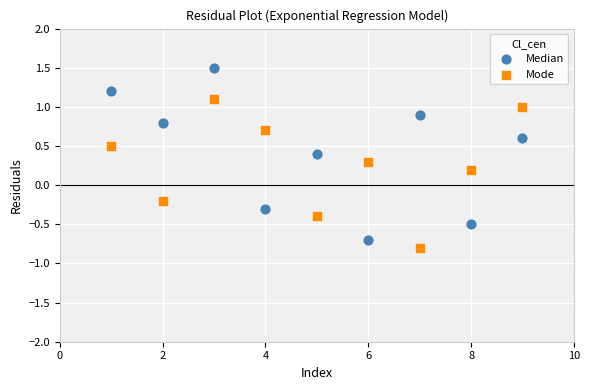

Across all data points, what is the range of Y values (max minus min)?

2.3